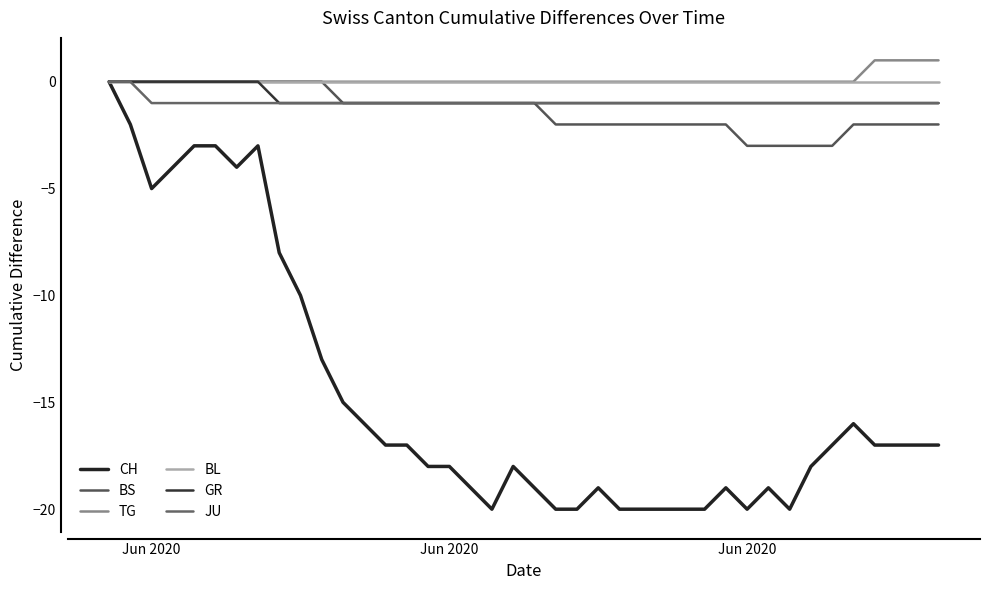

True or false: BS and JU intersect in this chart.

False